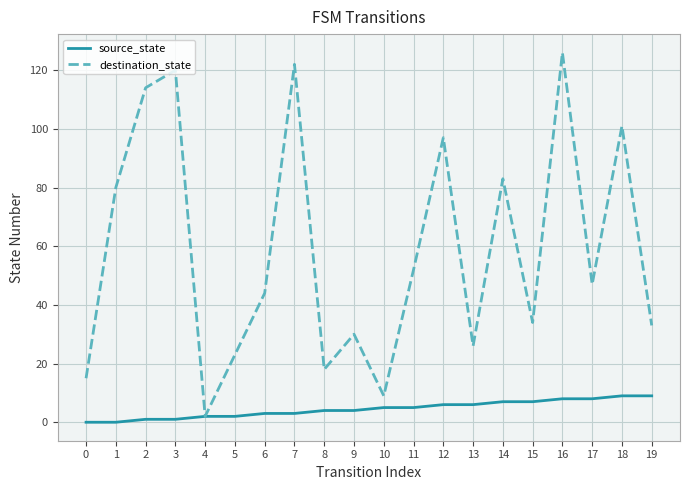

Reading left to right, what are all the values shown in this chart?

source_state: 0=0	1=0	2=1	3=1	4=2	5=2	6=3	7=3	8=4	9=4	10=5	11=5	12=6	13=6	14=7	15=7	16=8	17=8	18=9	19=9
destination_state: 0=15	1=80	2=114	3=120	4=2	5=23	6=44	7=122	8=18	9=30	10=9	11=52	12=97	13=26	14=83	15=34	16=126	17=47	18=101	19=33